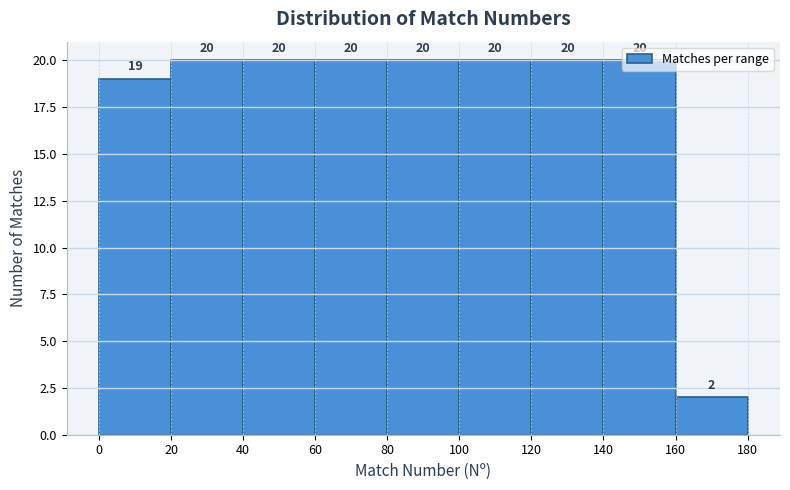

Reading left to right, list every bar in this chart as the range it spans on the x-axis followed by its height.

0 to 20: 19
20 to 40: 20
40 to 60: 20
60 to 80: 20
80 to 100: 20
100 to 120: 20
120 to 140: 20
140 to 160: 20
160 to 180: 2